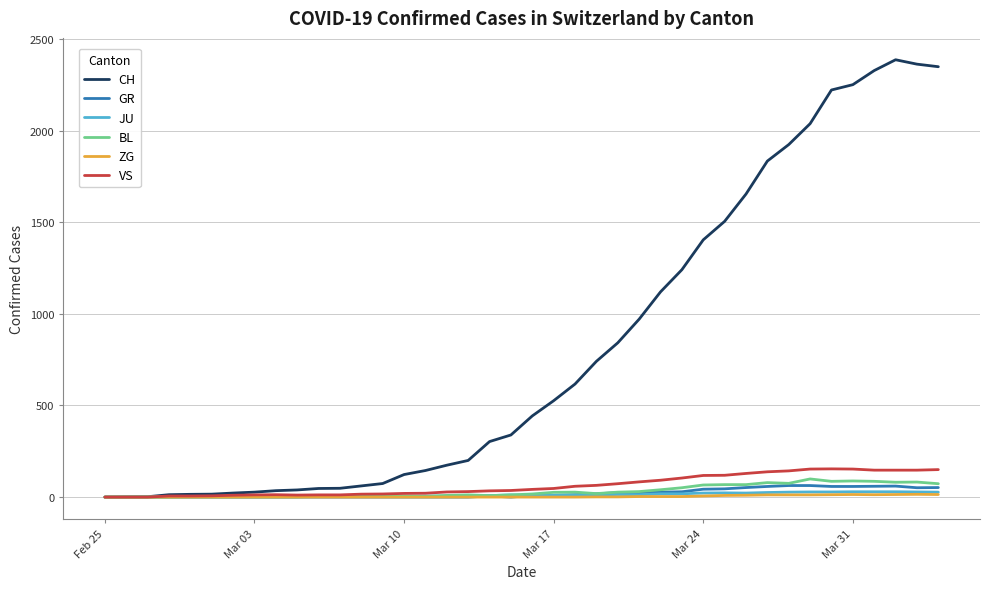

Which series has the largest range (max minus min)?

CH